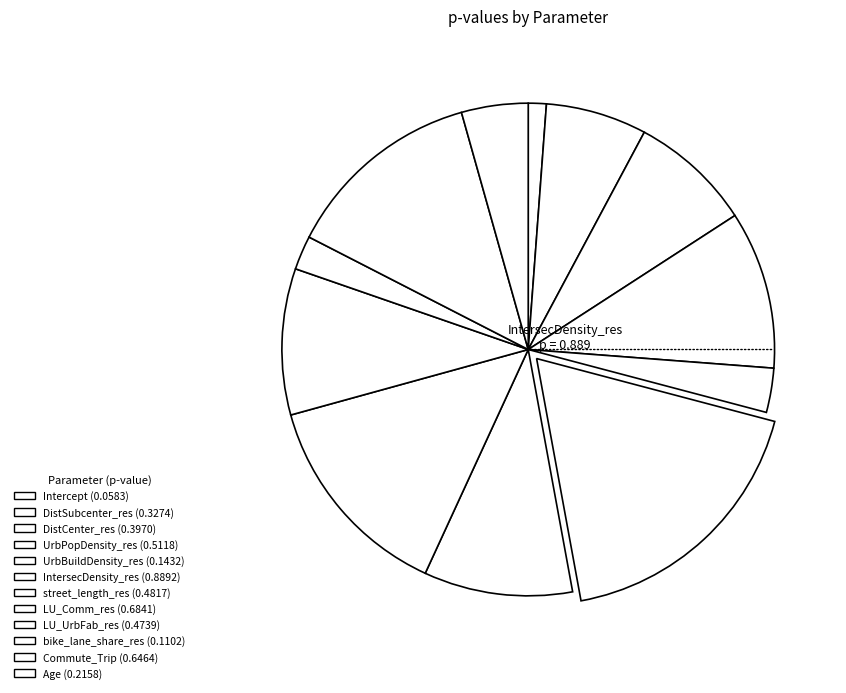

Combined, do DistSubcenter_res and bike_lane_share_res account for over 50%?

No